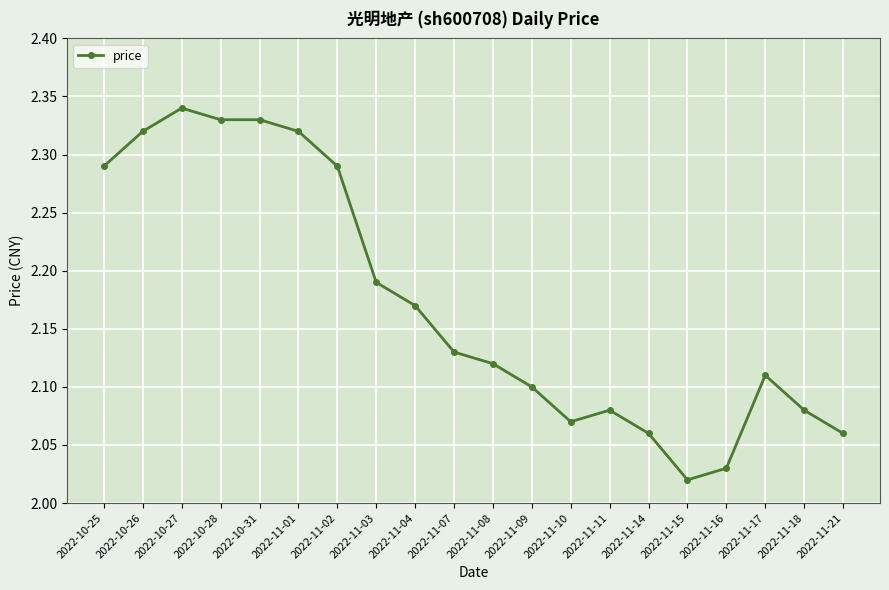

What is the change in value from 2022-11-02 to 2022-11-03?

-0.1